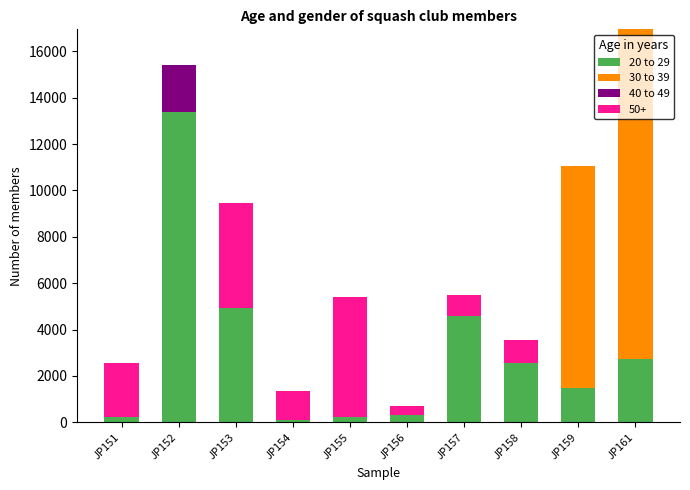

At which category is the sum across all series the highest?

JP161